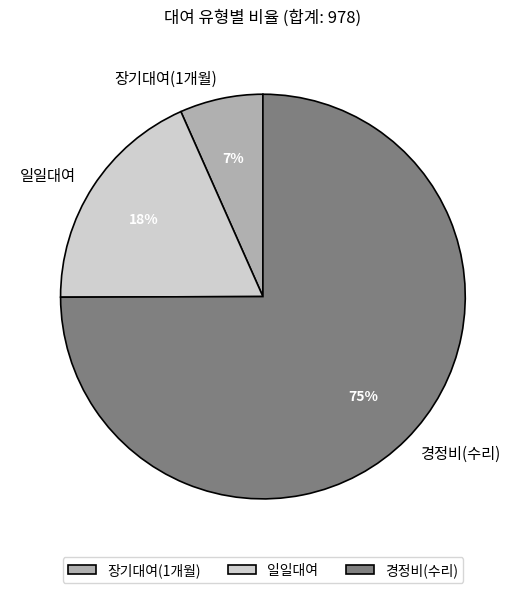

Is it true that 경정비(수리) is 75% of the pie?

True